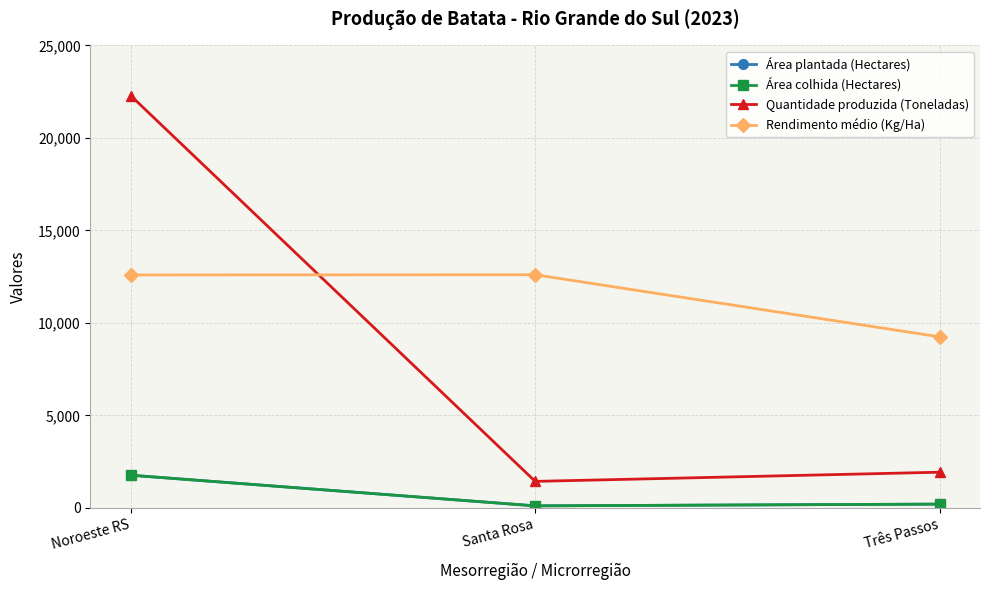

The value of Quantidade produzida (Toneladas) at Três Passos is 3461. True or false?

False